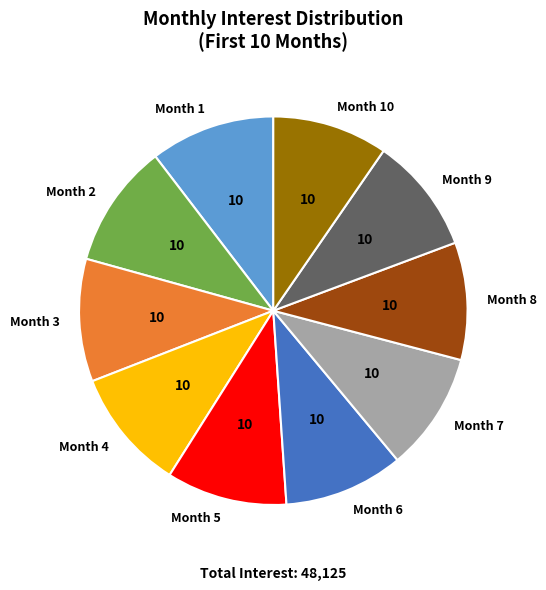

Do Month 4 and Month 10 together represent more than half of the pie?

No